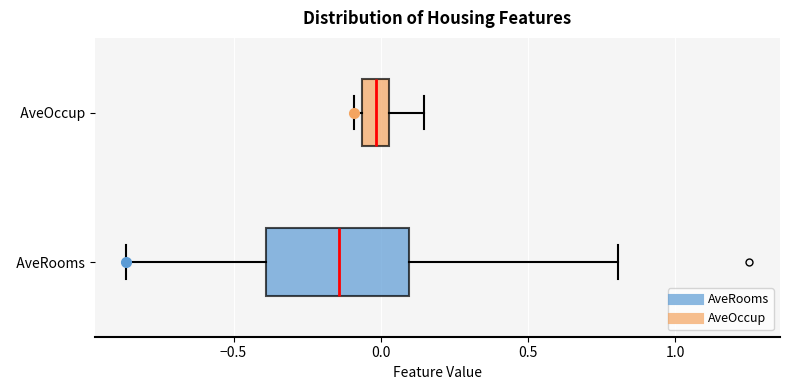

Reading bottom to top, read every box against the x-axis: the position of its median line, the range the box covers, and the ends of its whiskers. The values are not printed on the chart, so give them approximately, as read against the axis.

AveRooms: median -0.15, box -0.40 to 0.10, whiskers -0.85 to 0.80
AveOccup: median 0.00, box -0.05 to 0.05, whiskers -0.10 to 0.15